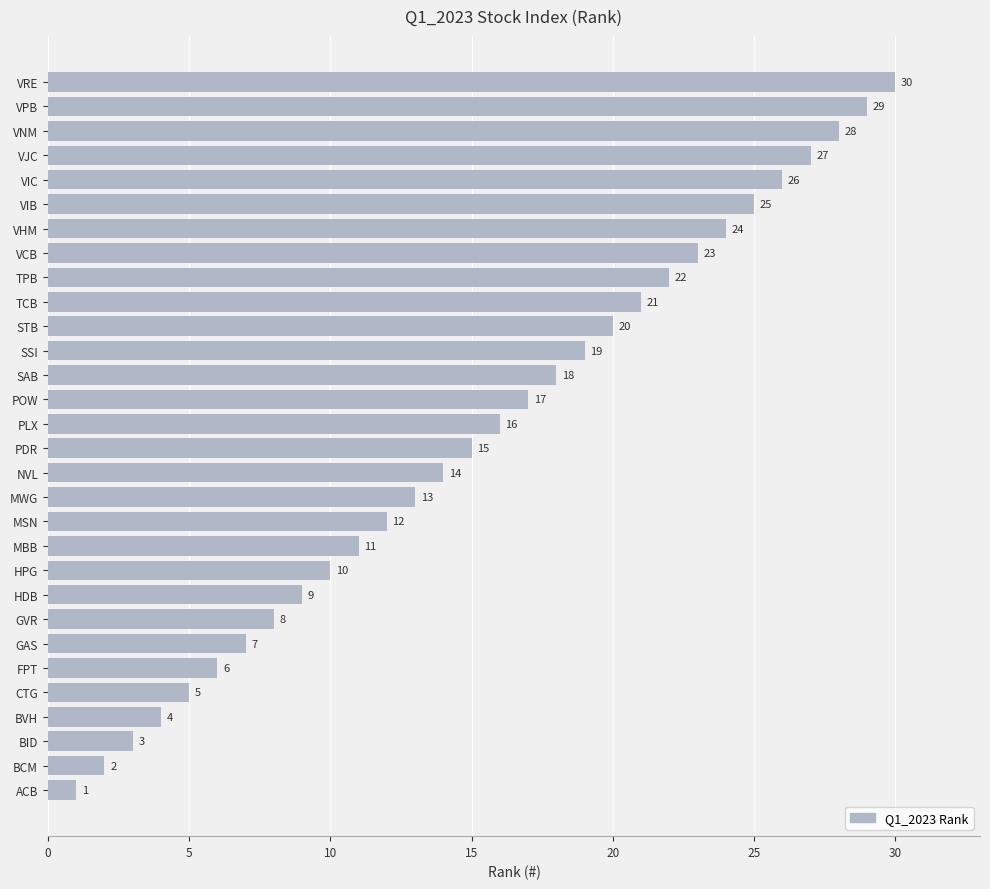

Is it true that the value at MBB is 3?

False